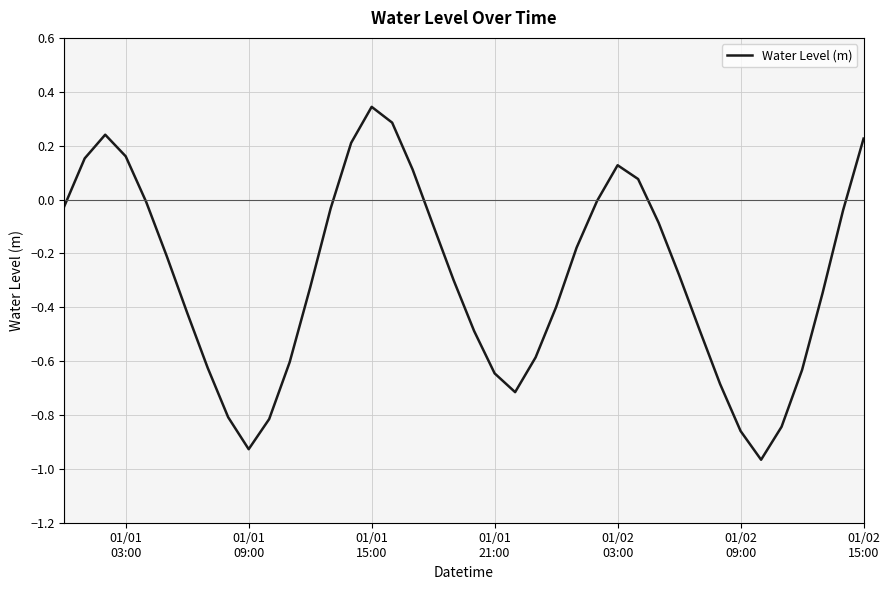

What is the difference between the maximum and minimum values?

1.3